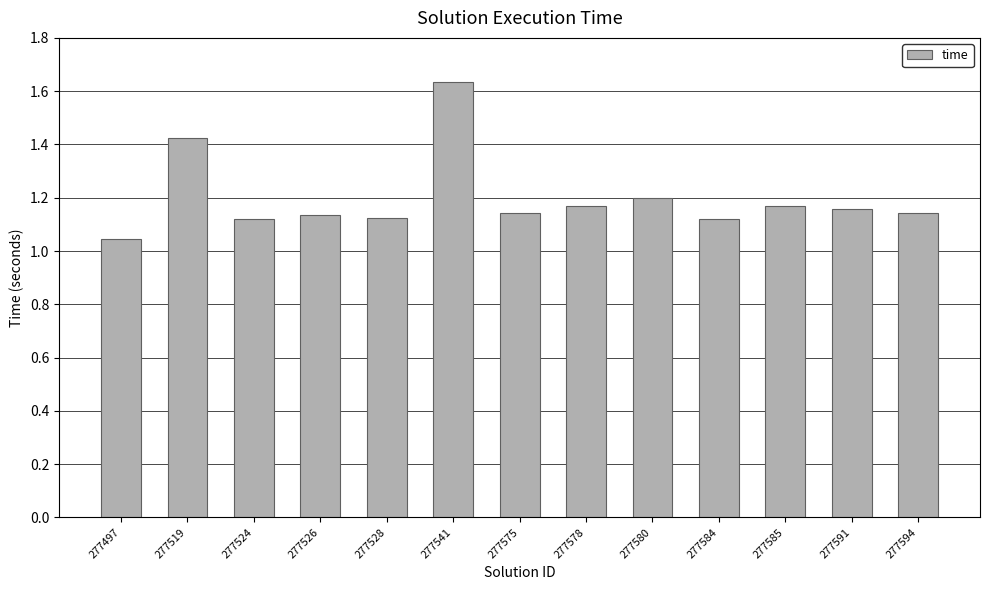

Where is the data nearest to the value 1?

277497